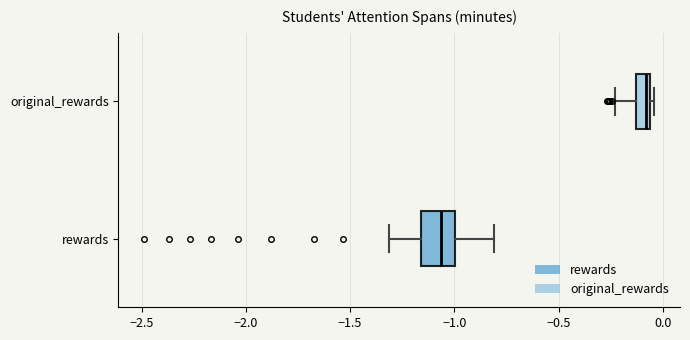

Which box's median line is the furthest to the right?

original_rewards